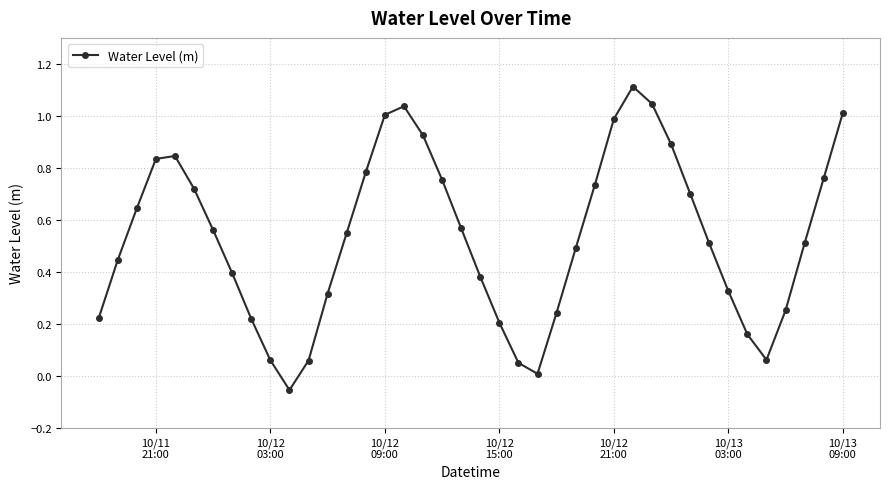

True or false: the data has more than 1 interior local peaks.

True